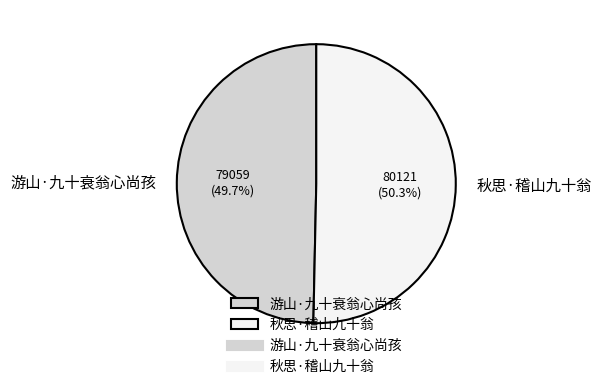

To the nearest percent, what is the difference between the largest and smallest slice percentages?

1%